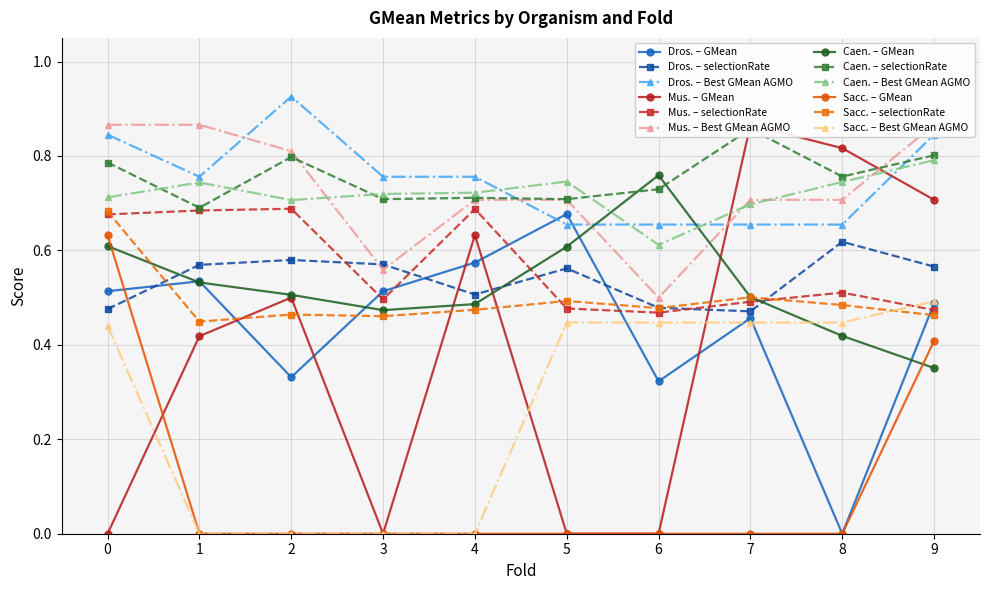

What is the average value of the Best GMean AGMO series?

0.6